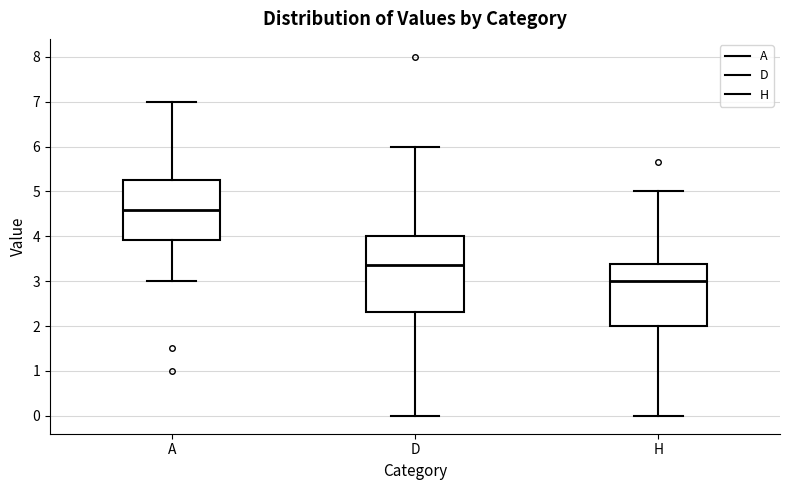

Reading left to right, read every box against the y-axis: the position of its median line, the range the box covers, and the ends of its whiskers. The values are not printed on the chart, so give them approximately, as read against the axis.

A: median 4.6, box 3.9 to 5.3, whiskers 3.0 to 7.0
D: median 3.4, box 2.3 to 4.0, whiskers 0.0 to 6.0
H: median 3.0, box 2.0 to 3.4, whiskers 0.0 to 5.0